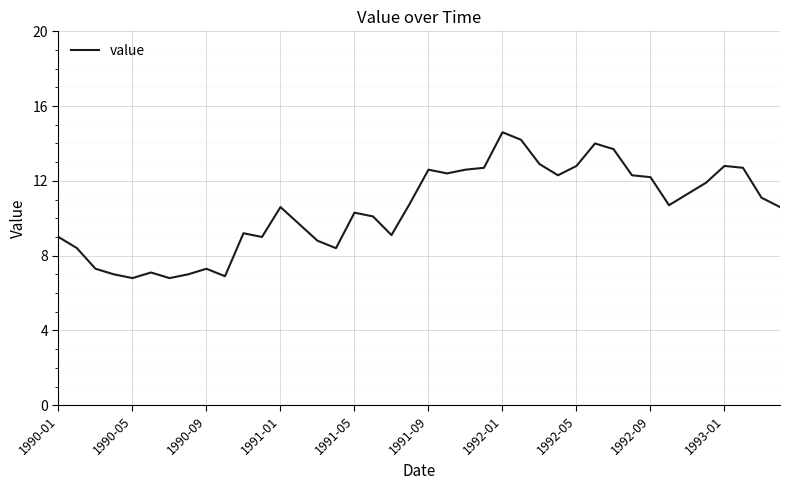

What is the greatest value displayed?

14.6